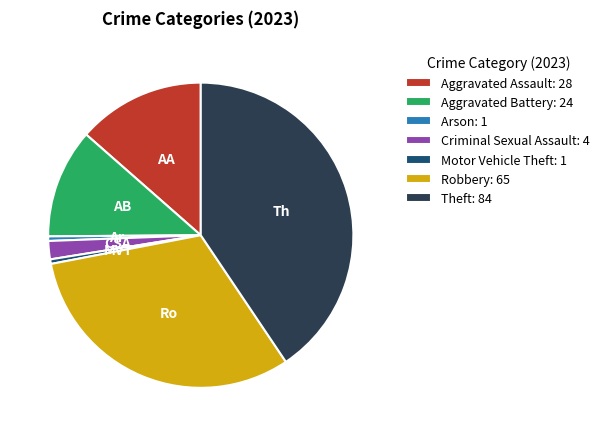

Do Theft and Robbery together represent more than half of the pie?

Yes